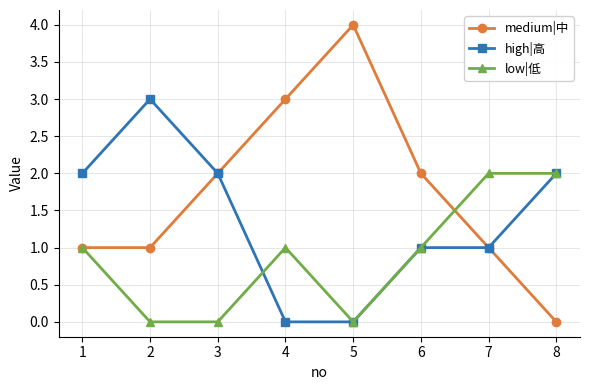

Where is the first local maximum for high|高?

2